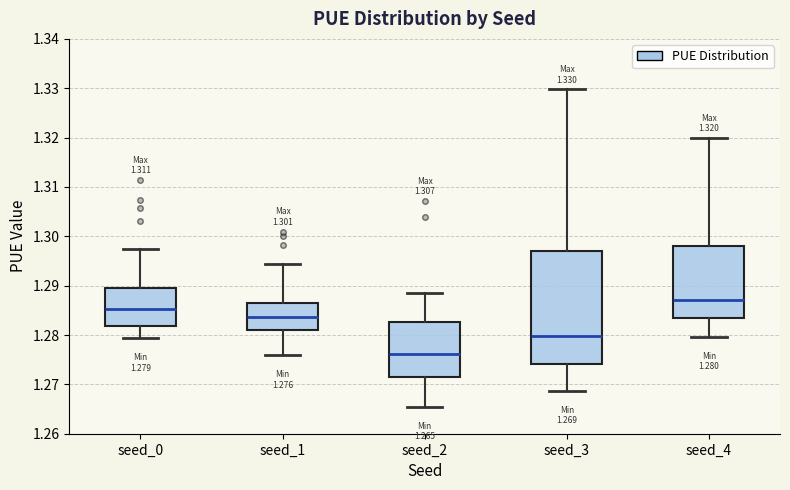

Comparing the boxes themselves (not the whiskers), which one is the tallest?

seed_3